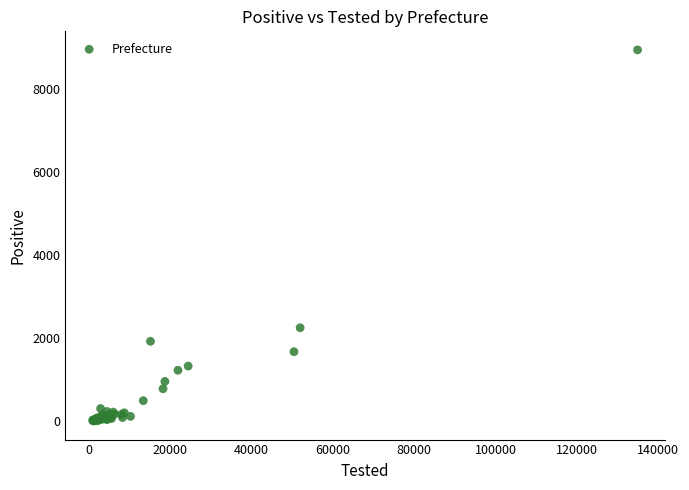

What Y value in the scatter plot is closest to 4466?

2245